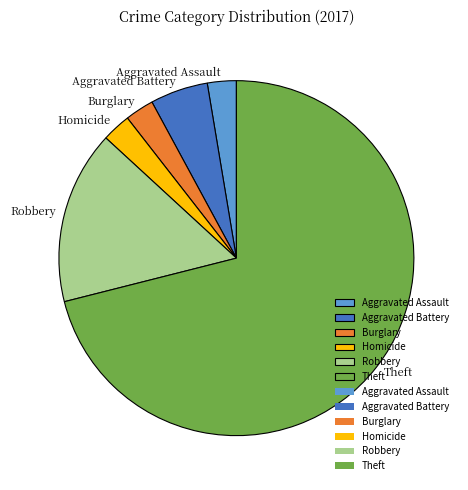

What is the largest slice in the pie chart?

Theft